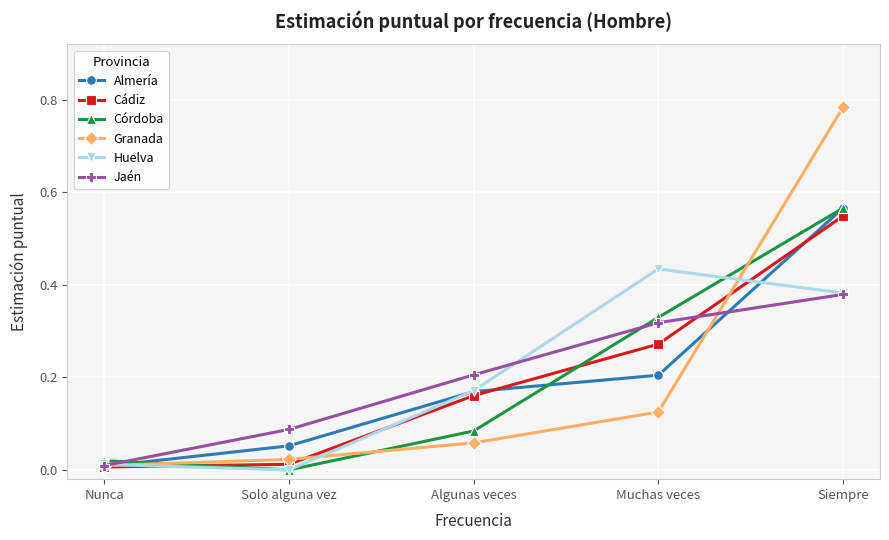

True or false: Córdoba and Almería intersect in this chart.

True